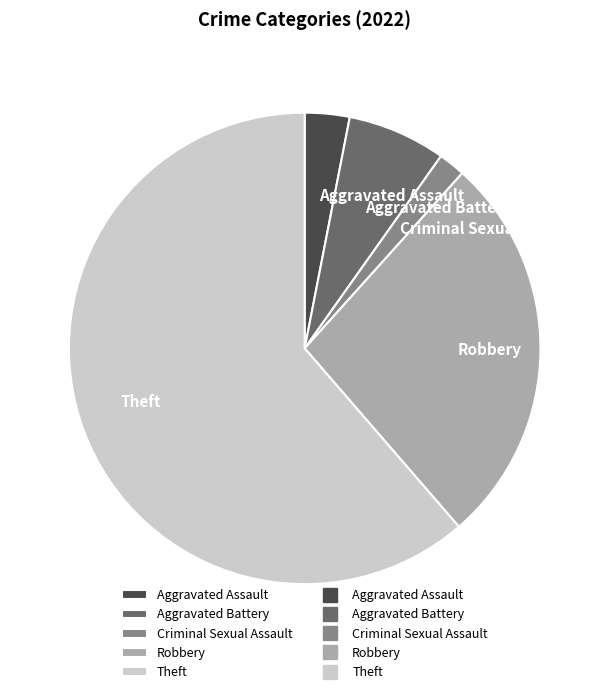

Does Aggravated Battery represent more than half of the total?

No